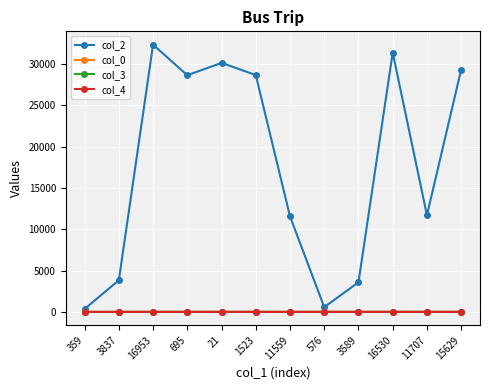

Which series changed the most between 3837 and 11707?

col_2